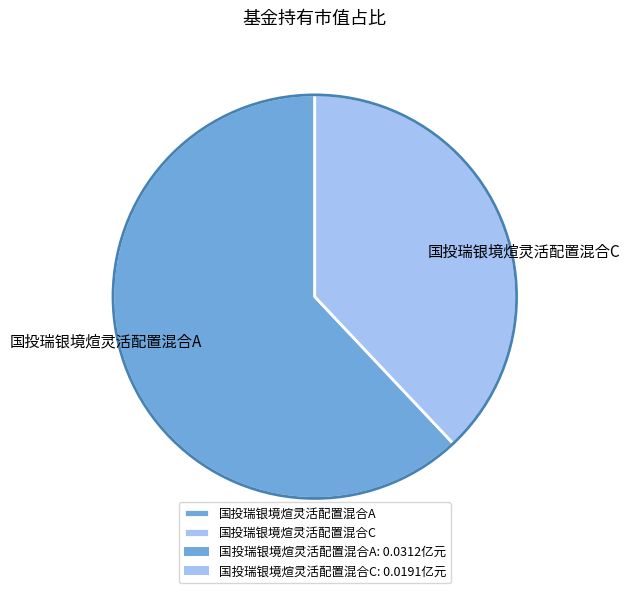

Is the sum of 国投瑞银境煊灵活配置混合C and 国投瑞银境煊灵活配置混合A greater than half?

Yes